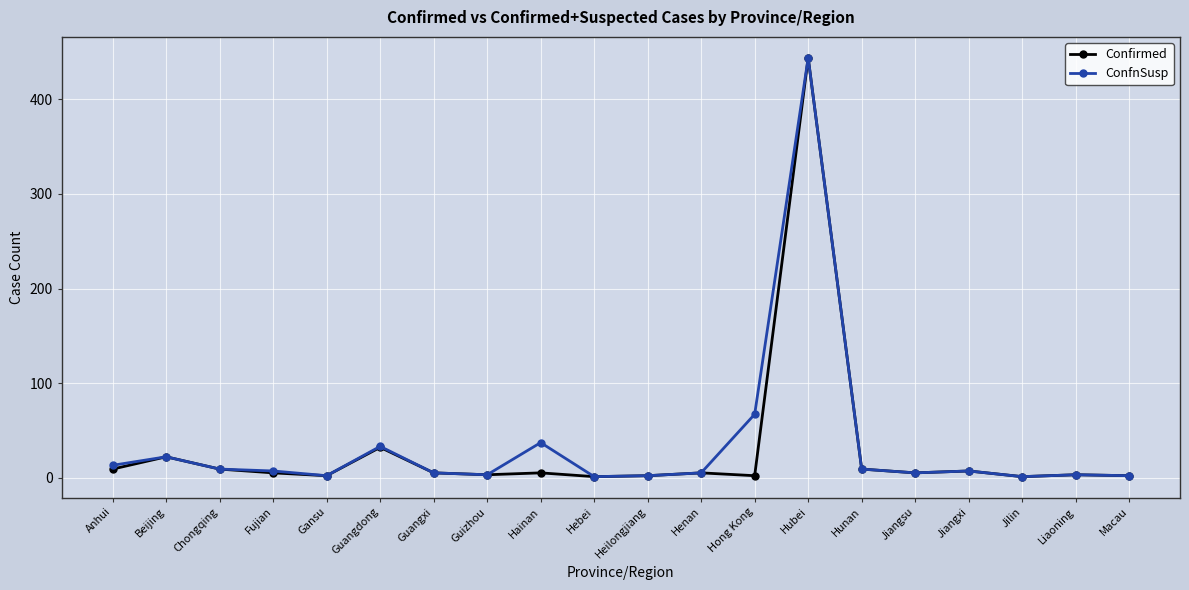

How many categories are shown in the chart?

20